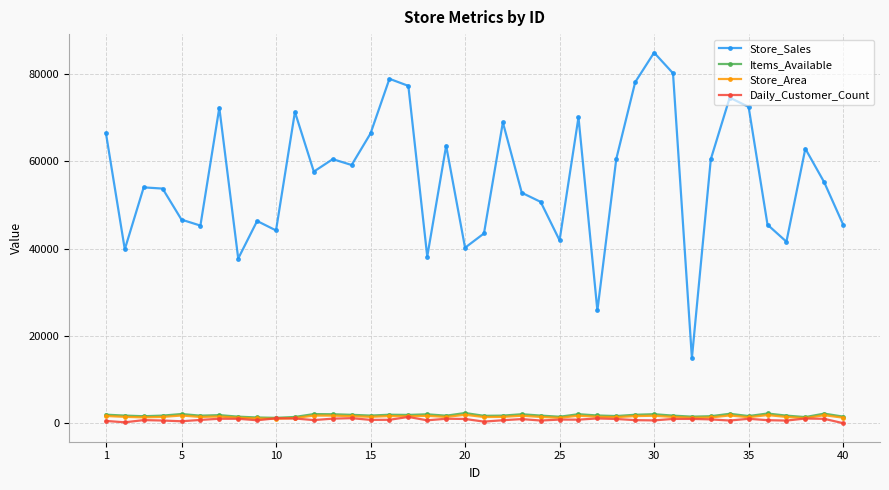

Which series has the widest spread of values?

Store_Sales